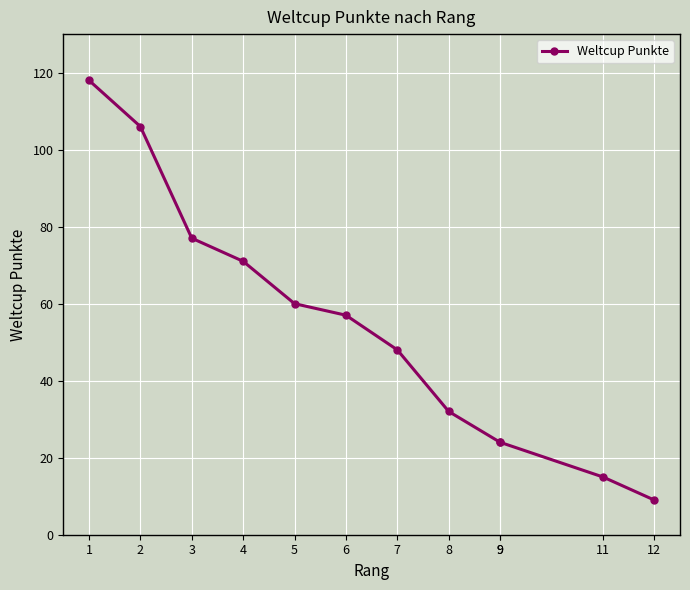

Approximately how many times larger is the value at 11 compared to 9?

0.6